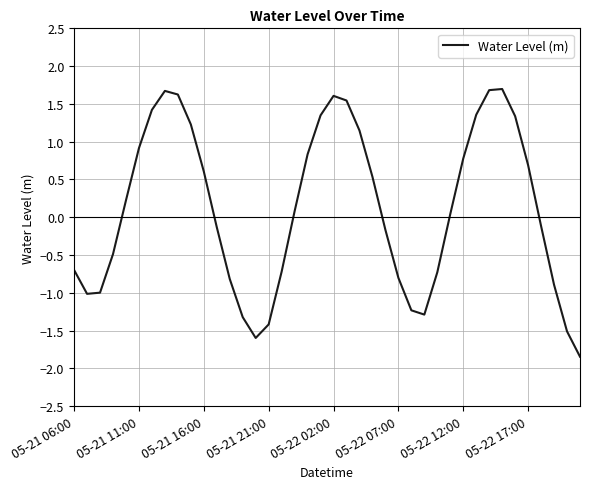

What is the greatest value displayed?

1.7